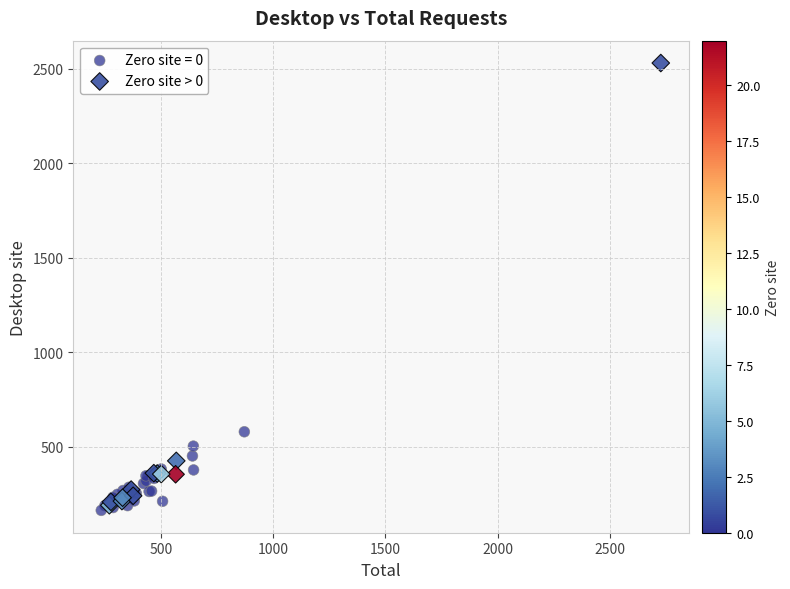

Which series contains the highest Y value?

Zero site > 0